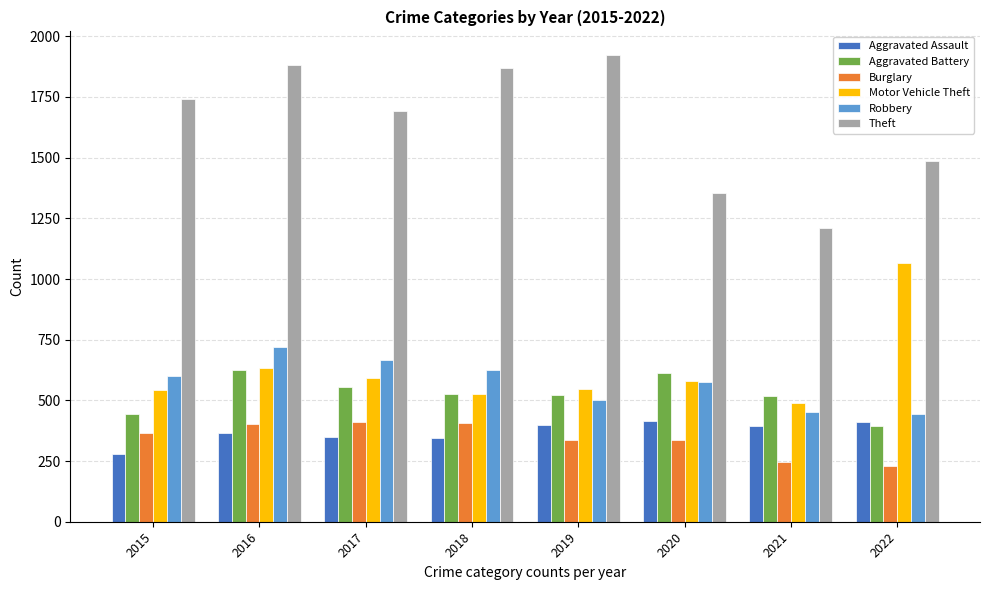

Rank the series at 2019 from highest to lowest value.

Theft, Motor Vehicle Theft, Aggravated Battery, Robbery, Aggravated Assault, Burglary